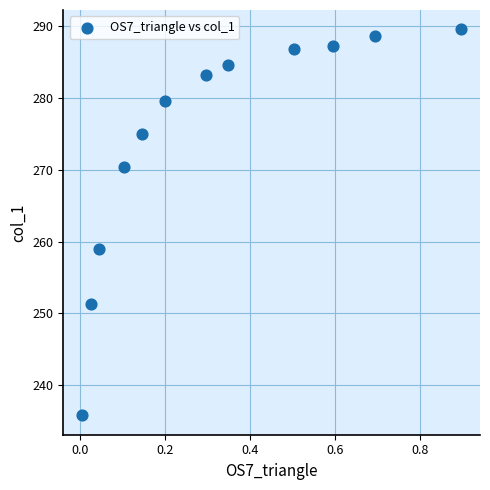

What Y value in the scatter plot is closest to 262?

259.0